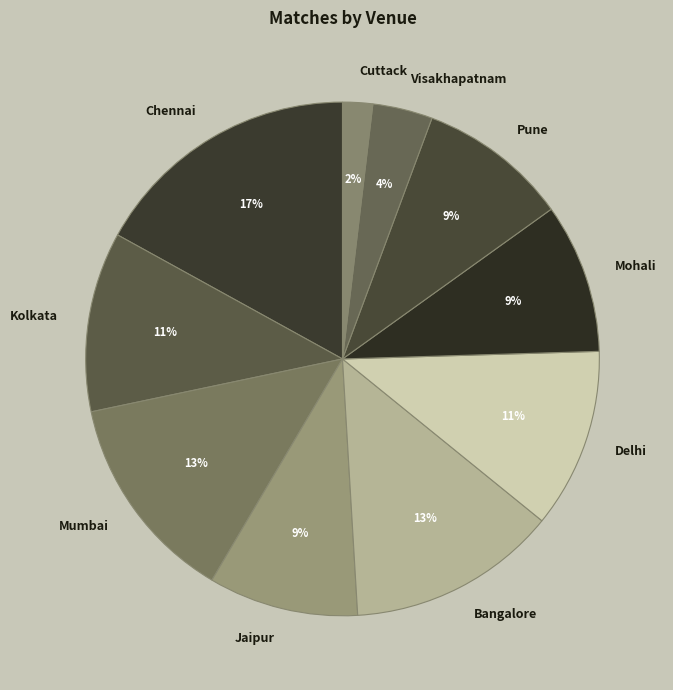

Combined, do Chennai and Delhi account for over 50%?

No